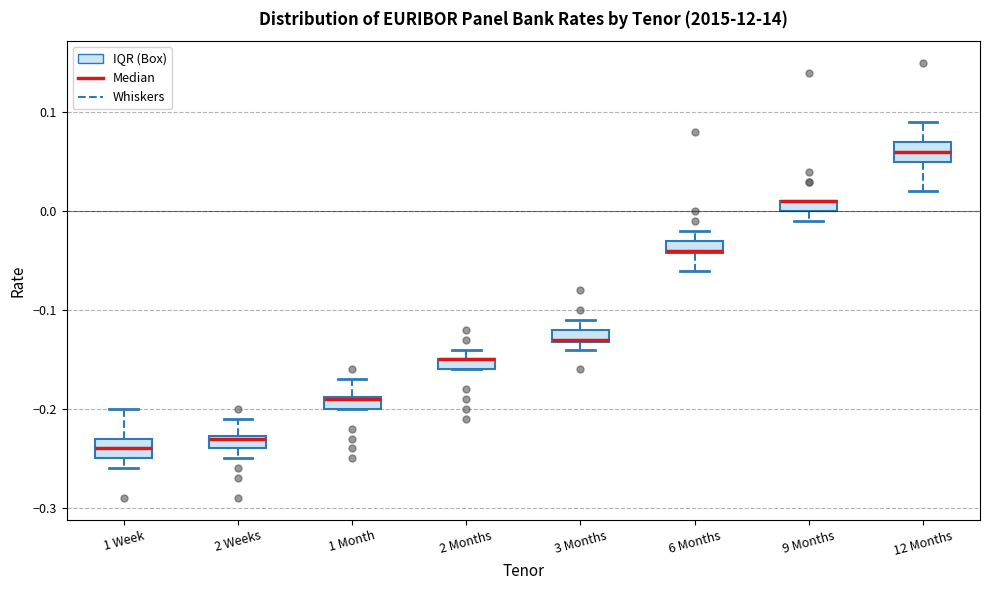

Where is the upper edge of the box for 12 Months on the y-axis? The values are not printed on the chart, so give them approximately, as read against the axis.

0.07